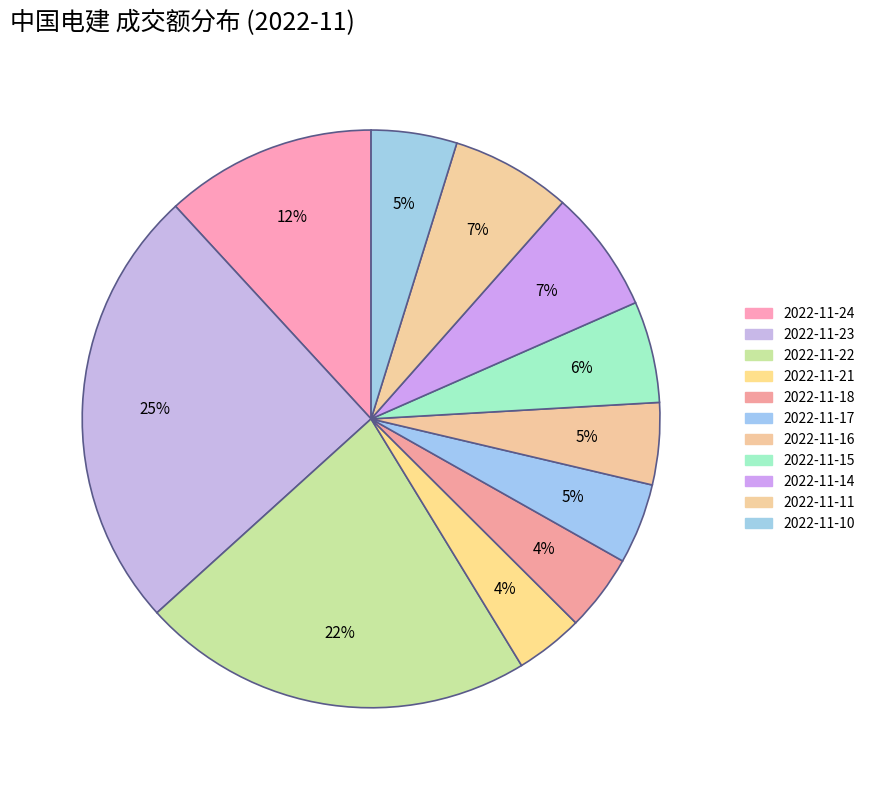

Between 2022-11-16 and 2022-11-14, which is larger?

2022-11-14